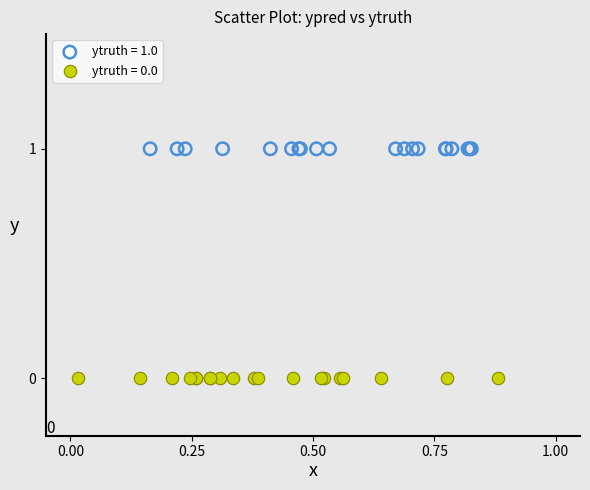

Which series reaches the maximum Y coordinate?

ytruth = 1.0